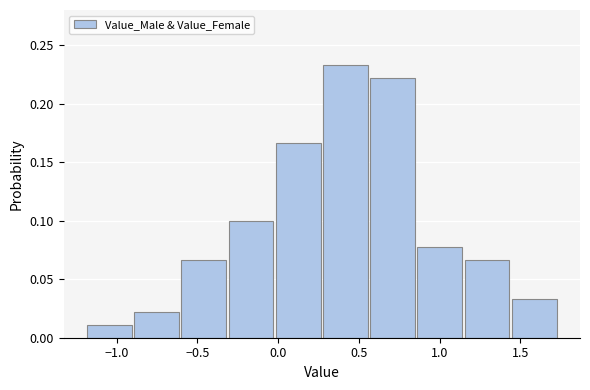

How tall is the bar that spans -0.90 to -0.60 on the x-axis? Neither the bar edges nor the heights are printed on the chart, so give them approximately, as read against the axes.

0.020